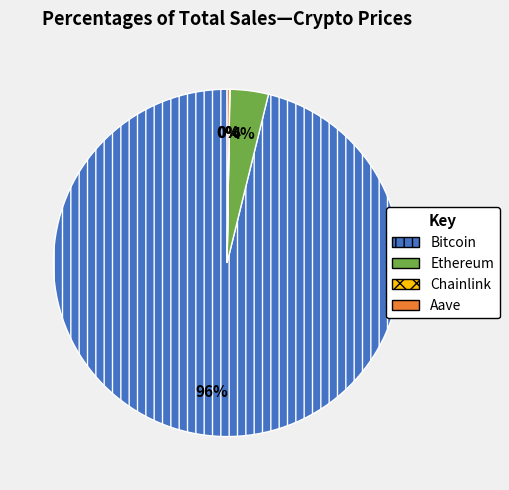

Which slice is the largest?

Bitcoin